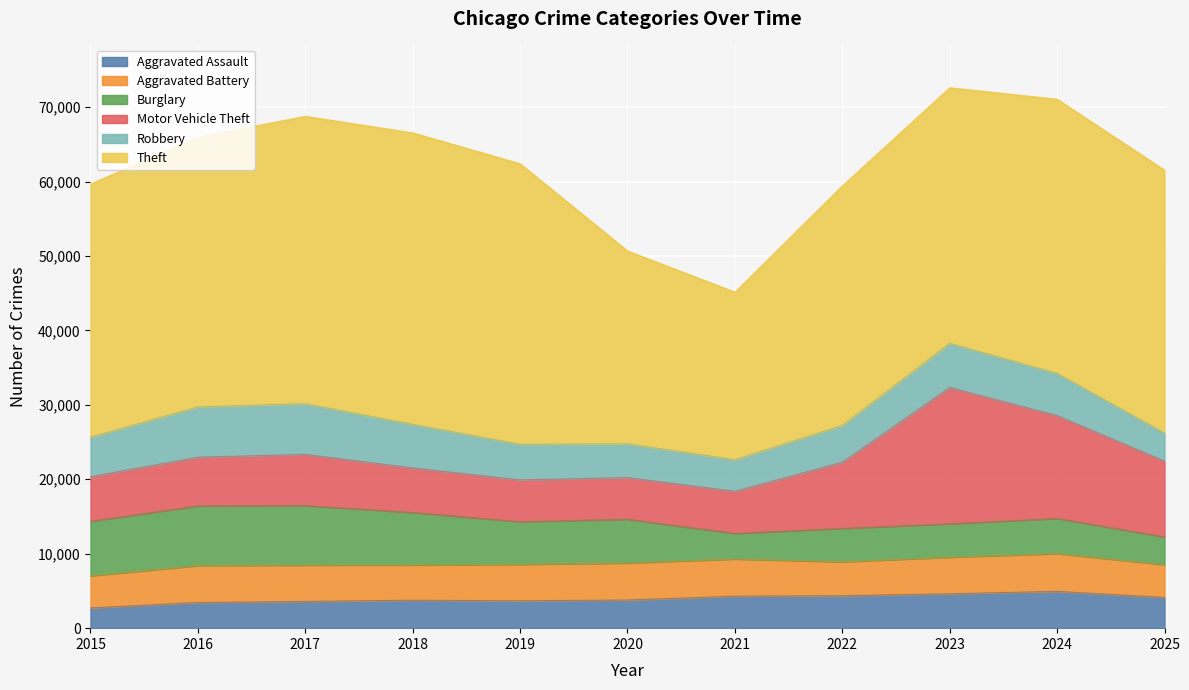

What is the difference between the highest and lowest values at 2017?

35006